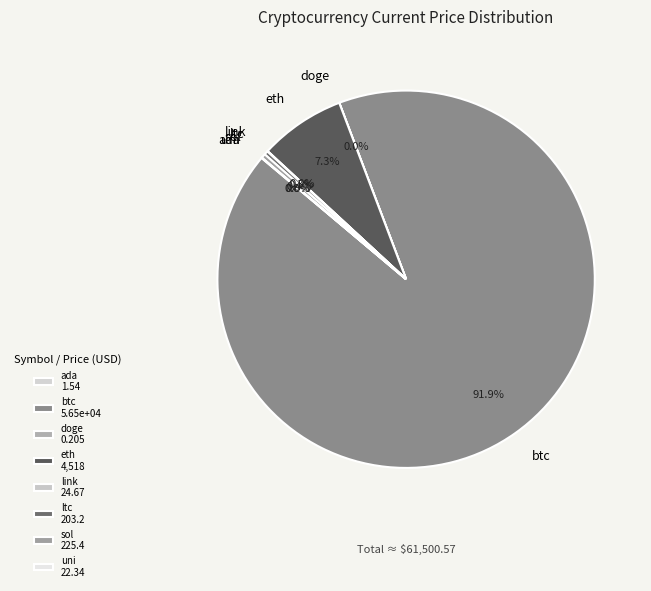

Approximately how many times larger is the value at eth compared to sol?

20.0